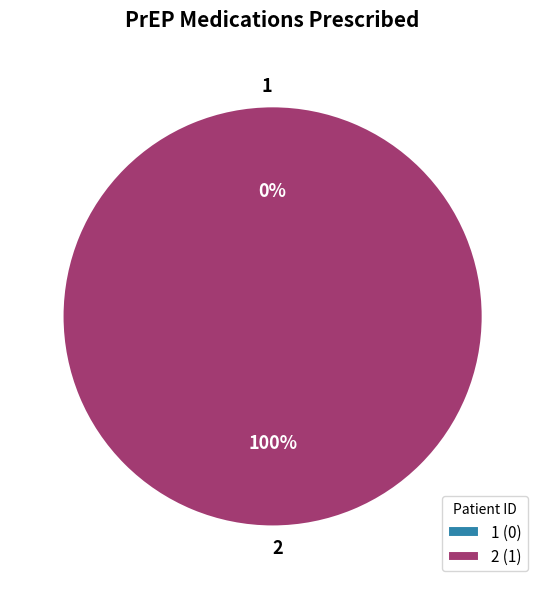

What percentage is NOT represented by 1?

100.0%